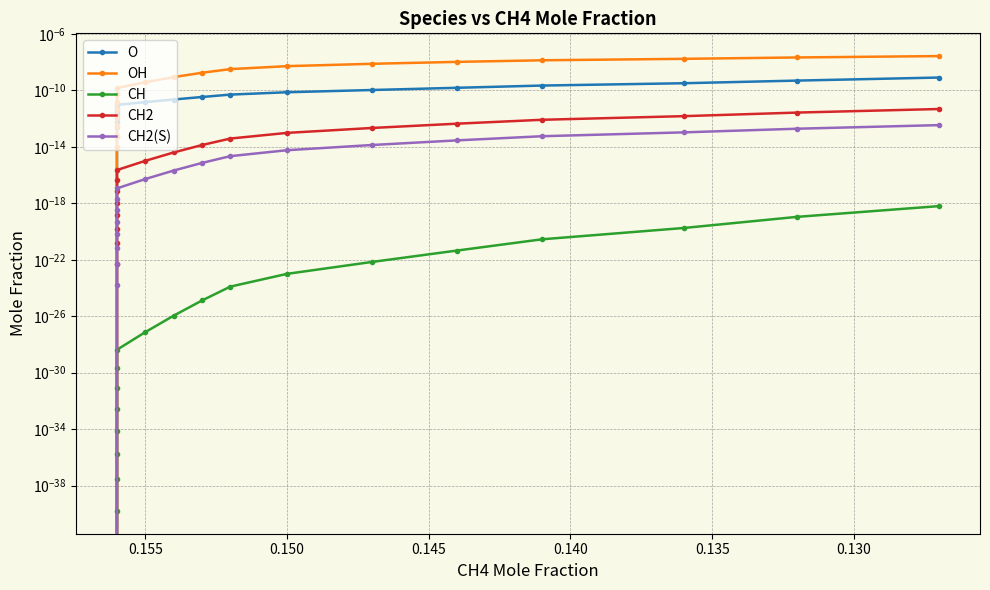

Does the chart have visible grid lines?

Yes